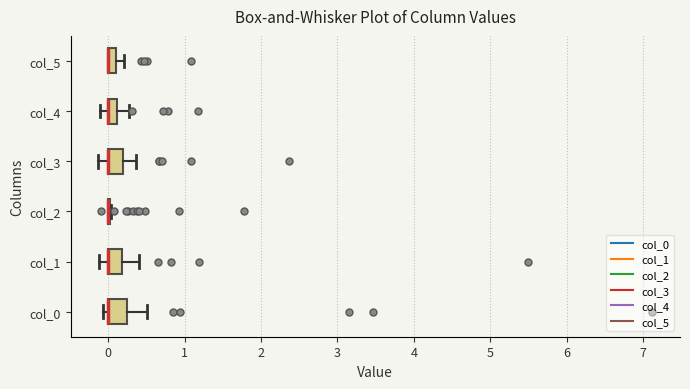

Where does the right whisker of the box for col_3 end on the x-axis? The values are not printed on the chart, so give them approximately, as read against the axis.

0.4